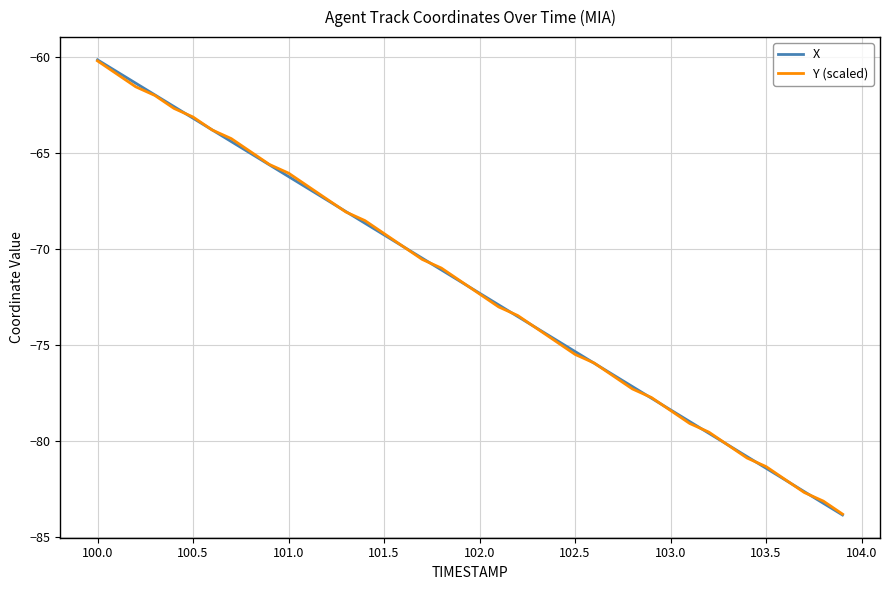

What is the maximum value shown in the chart?

-60.1